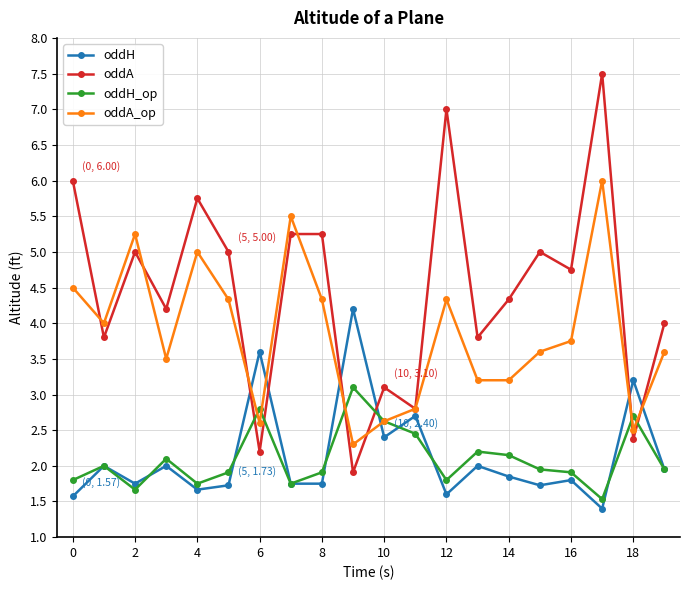

Which series has the largest total across all categories?

oddA